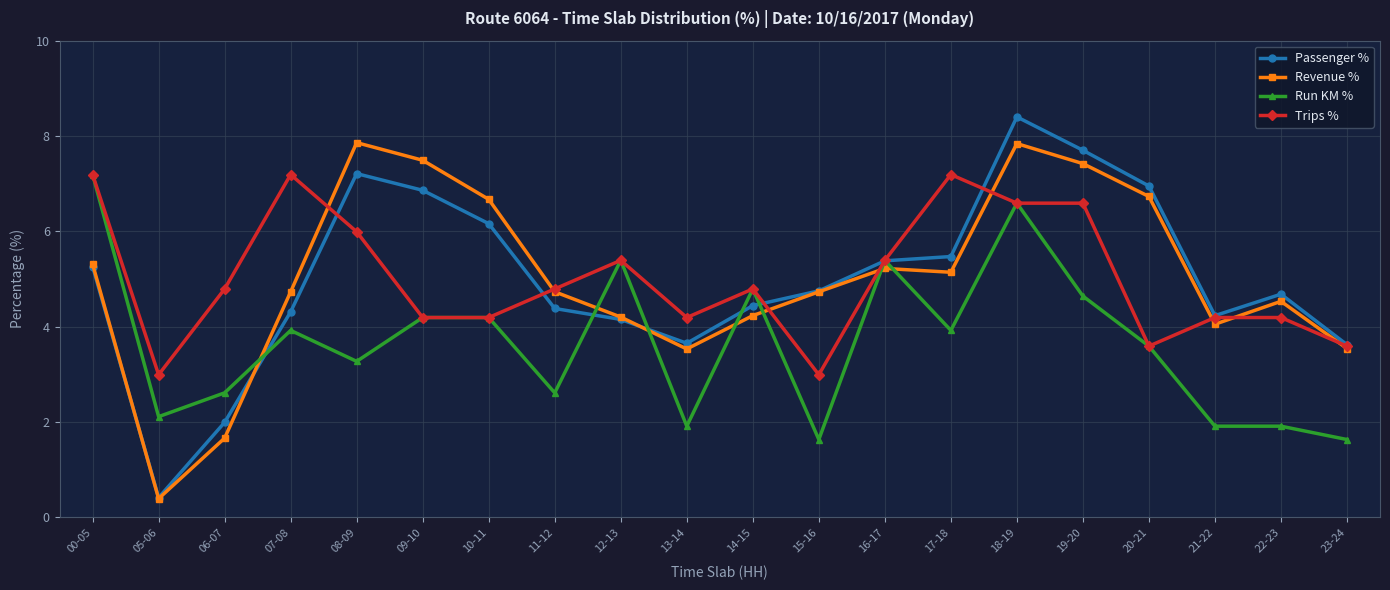

Where does the Trips % series first go above 4?

00-05